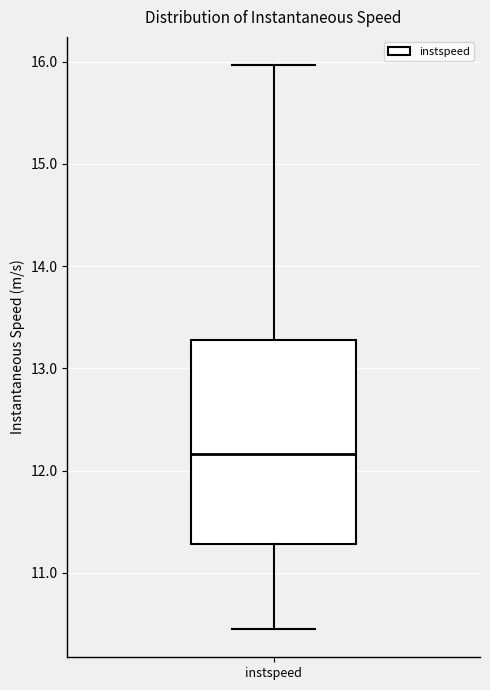

Read this box plot against the y-axis: the position of the median line, the range covered by the box, and the ends of both whiskers. The values are not printed on the chart, so give them approximately, as read against the axis.

median 12.2, box 11.3 to 13.3, whiskers 10.5 to 16.0